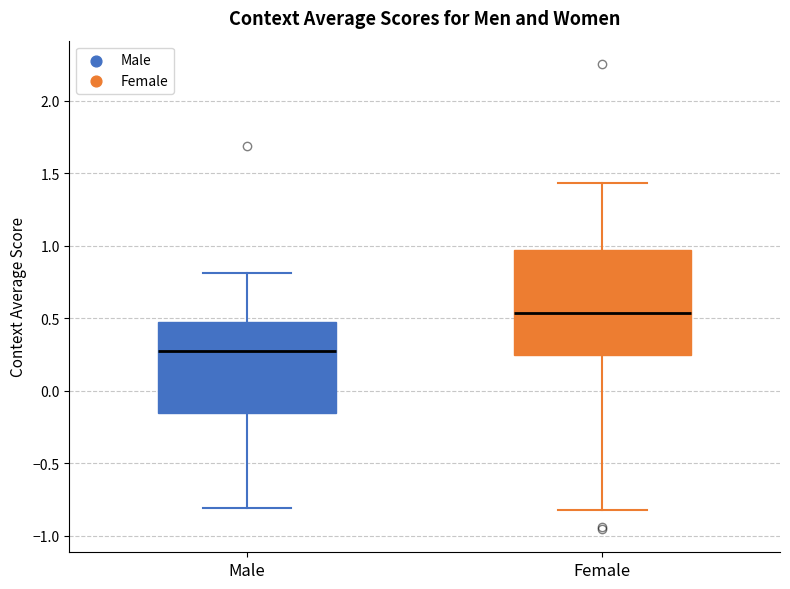

Reading left to right, transcribe this box plot: for each box, give where its median line is, the range the box spans, and where its two whiskers end, as read against the y-axis. The values are not printed on the chart, so give them approximately, as read against the axis.

Male: median 0.30, box -0.15 to 0.50, whiskers -0.80 to 0.80
Female: median 0.55, box 0.25 to 0.95, whiskers -0.85 to 1.45